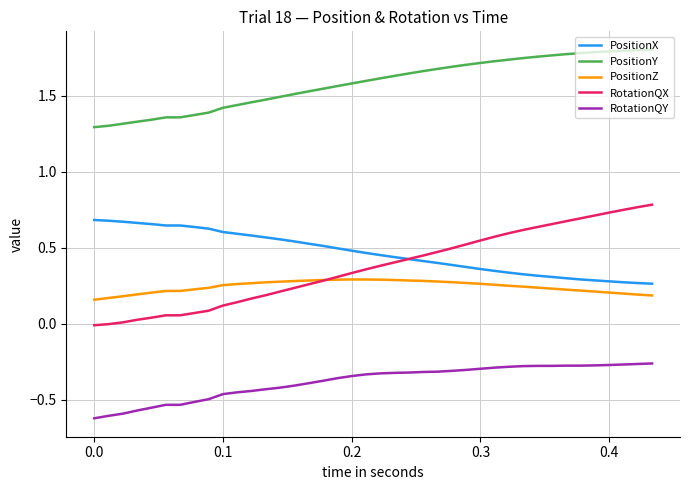

Count the number of data series in this chart.

5